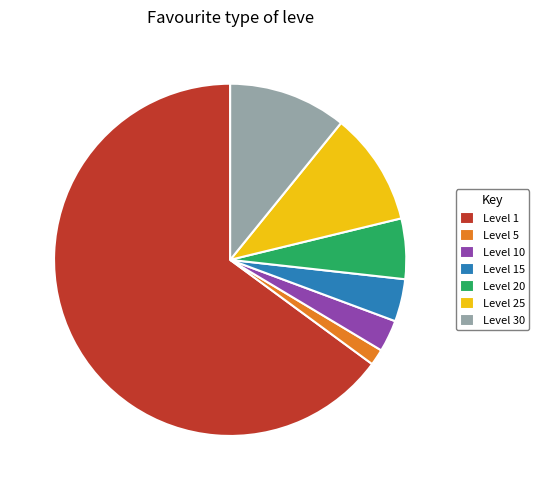

Count the number of slices in the pie.

7